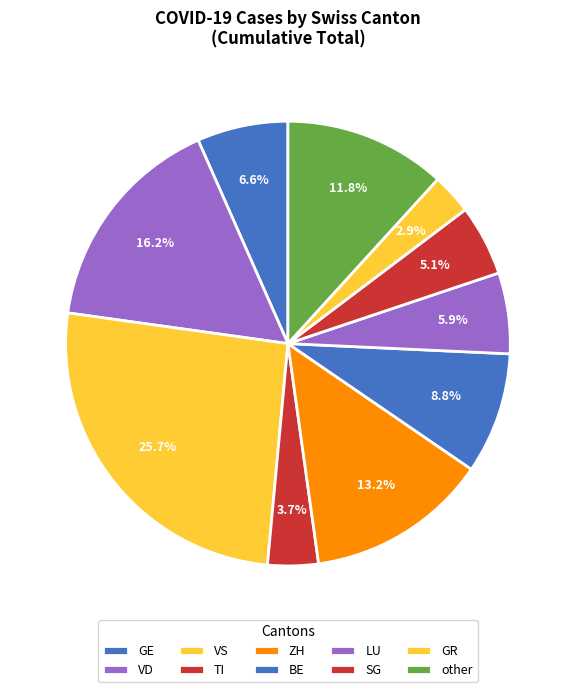

Count the number of slices in the pie.

10